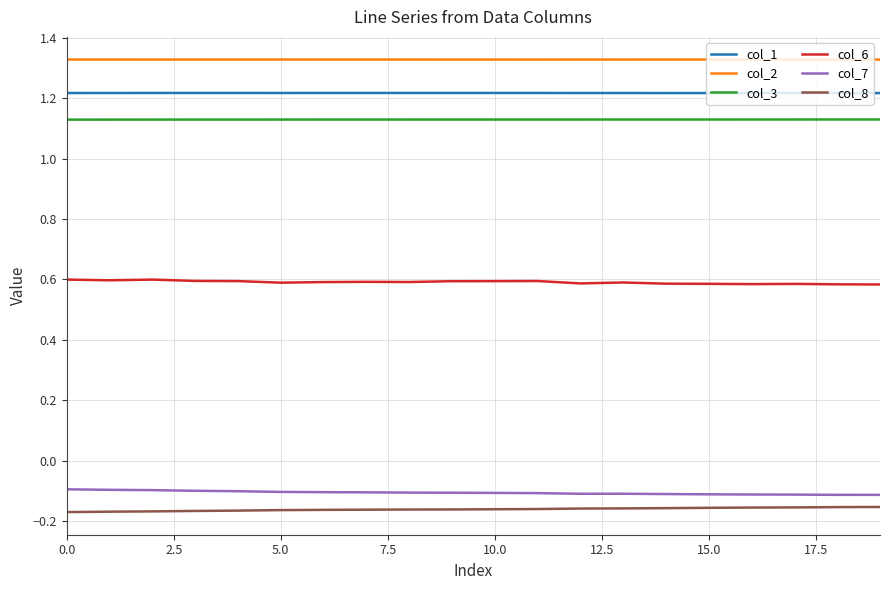

True or false: col_6 and col_3 intersect in this chart.

False